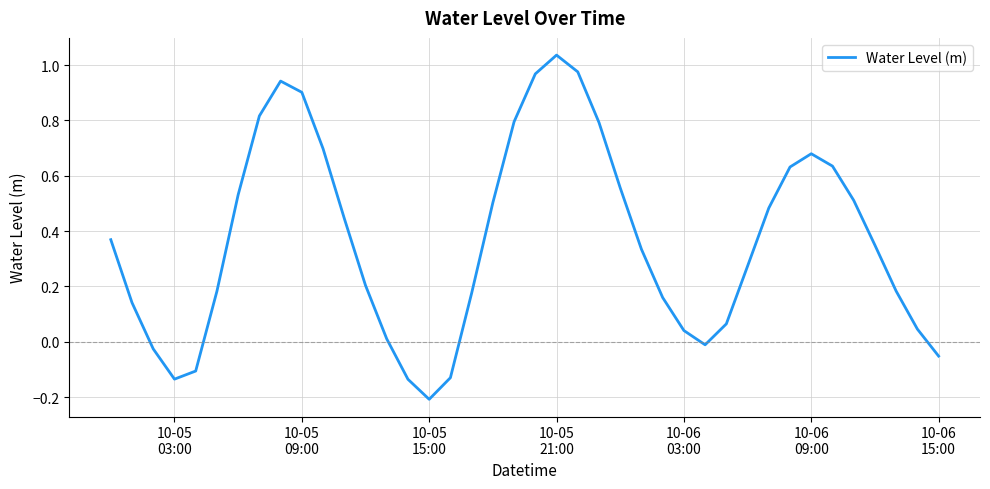

How many series are shown in this chart?

1